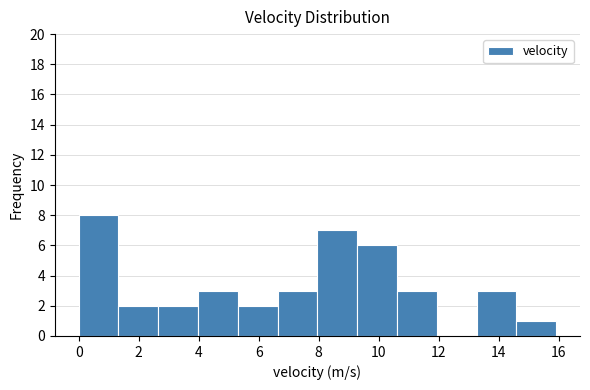

Reading left to right, transcribe this chart: for each bar, give the range it covers on the x-axis and its height. Neither the bar edges nor the heights are printed on the chart, so give them approximately, as read against the axes.

0.0 to 1.4: 8
1.4 to 2.6: 2
2.6 to 4.0: 2
4.0 to 5.4: 3
5.4 to 6.6: 2
6.6 to 8.0: 3
8.0 to 9.2: 7
9.2 to 10.6: 6
10.6 to 12.0: 3
12.0 to 13.2: 0
13.2 to 14.6: 3
14.6 to 16.0: 1